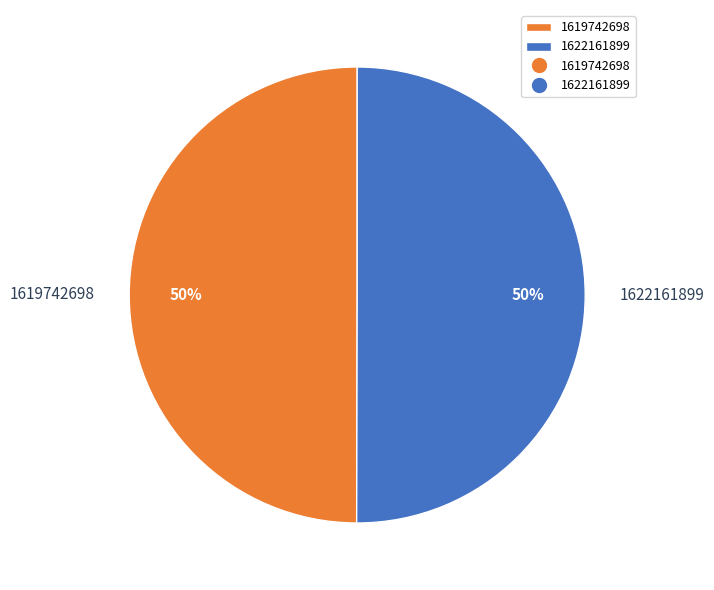

To the nearest percent, what portion does 1622161899 represent?

50%